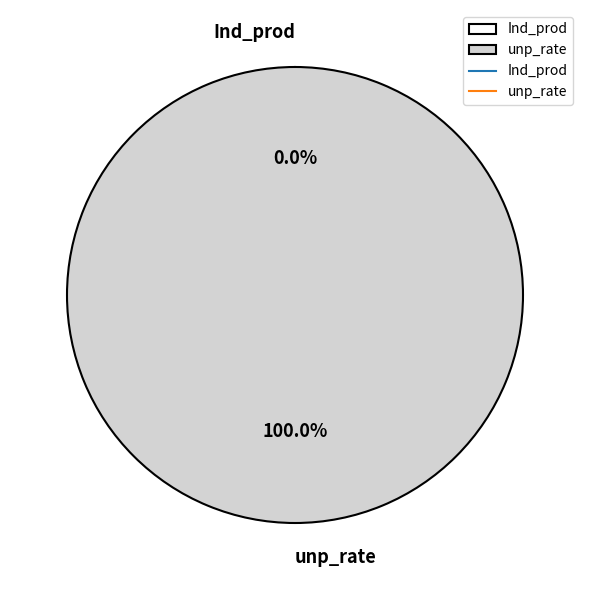

Which slice represents more than half of the pie?

unp_rate